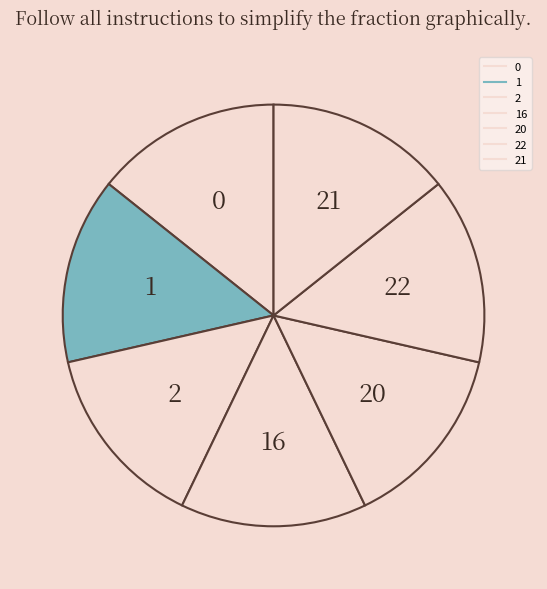

How many slices are in this pie chart?

7